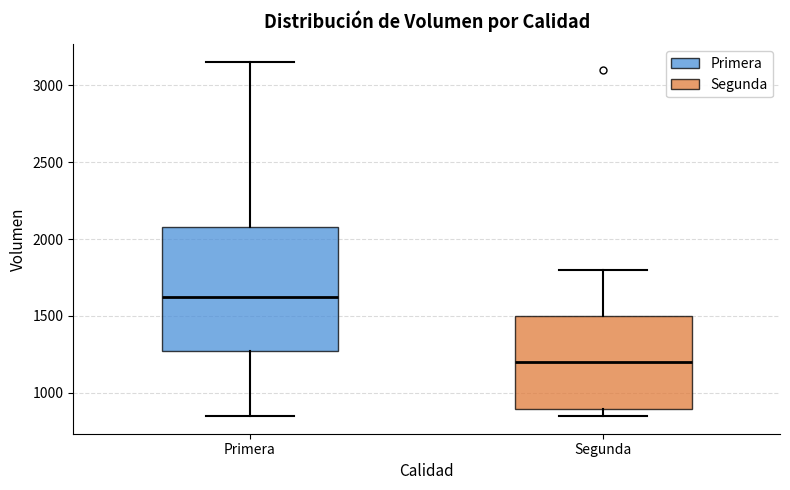

Which box has the lowest median line?

Segunda